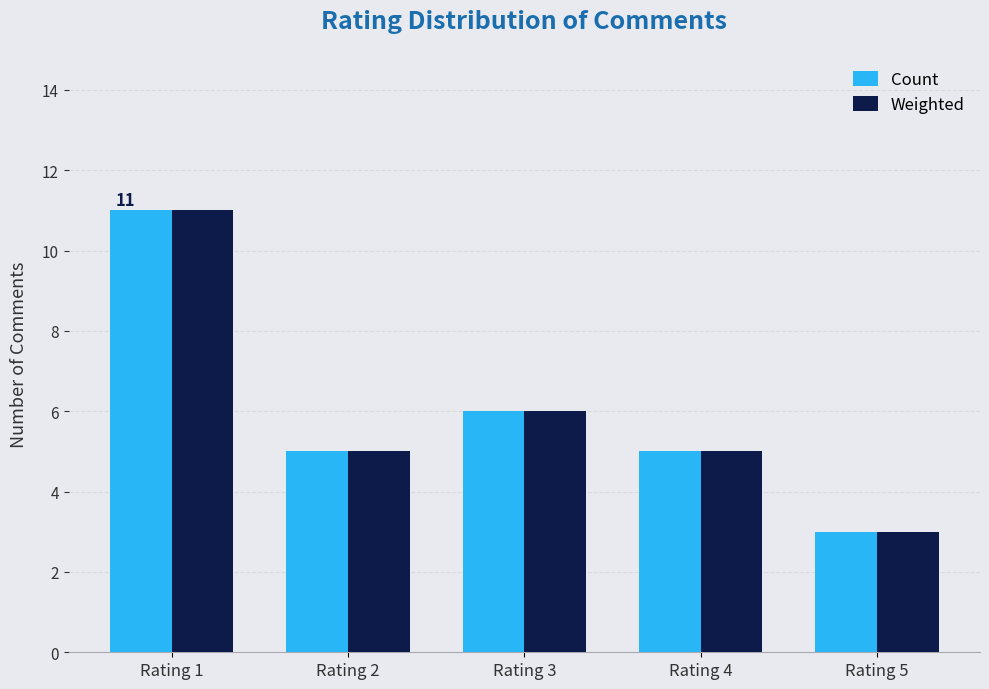

What is the sum of all Count values?

30